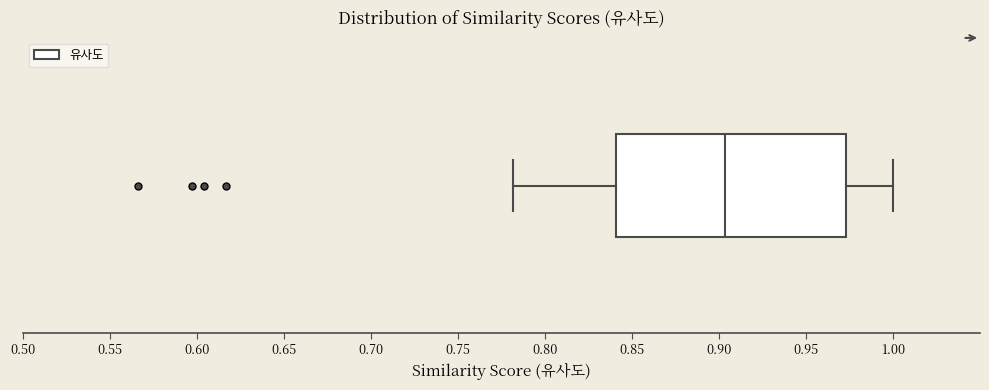

Where does the median line of the box sit on the x-axis? The values are not printed on the chart, so give them approximately, as read against the axis.

0.905